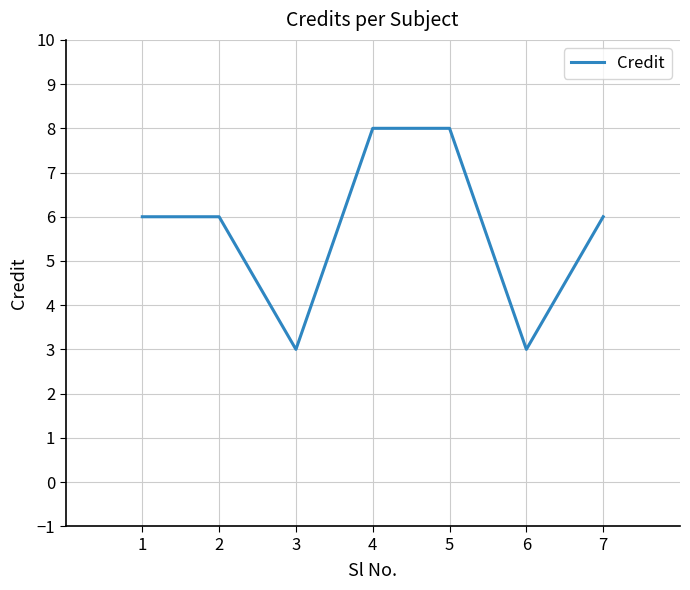

The value at 4 is 8. True or false?

True